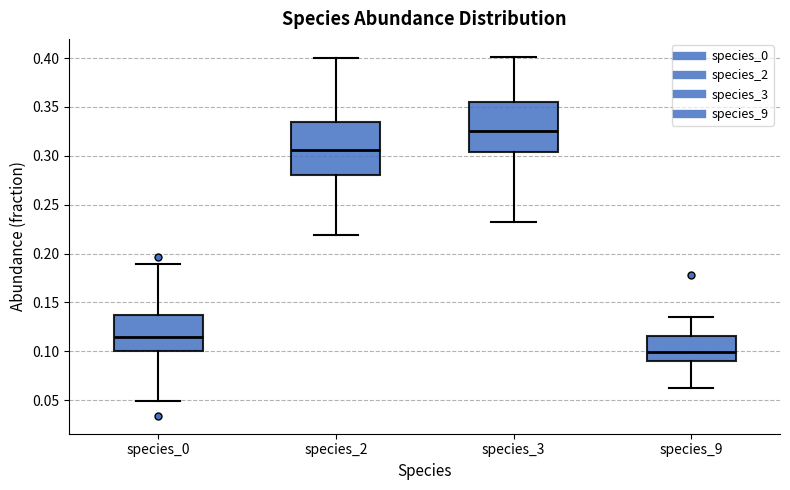

Reading left to right, read every box against the y-axis: the position of its median line, the range the box covers, and the ends of its whiskers. The values are not printed on the chart, so give them approximately, as read against the axis.

species_0: median 0.115, box 0.100 to 0.135, whiskers 0.050 to 0.190
species_2: median 0.305, box 0.280 to 0.335, whiskers 0.220 to 0.400
species_3: median 0.325, box 0.305 to 0.355, whiskers 0.230 to 0.400
species_9: median 0.100, box 0.090 to 0.115, whiskers 0.060 to 0.135